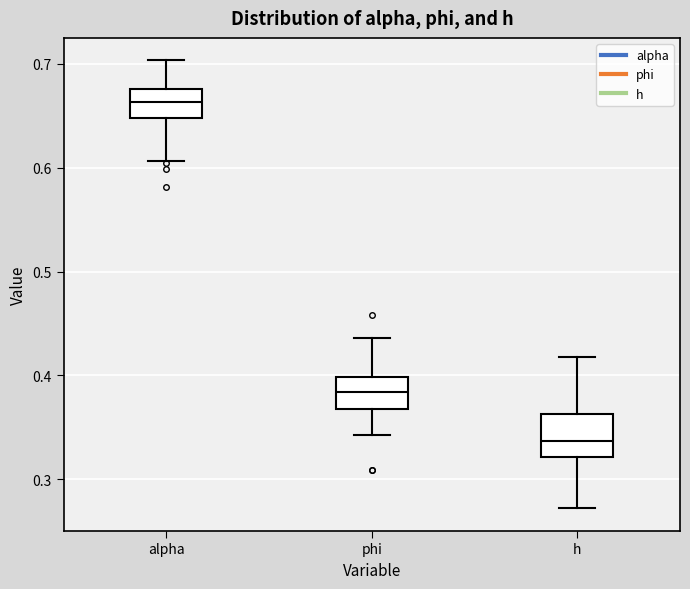

Reading left to right, read every box against the y-axis: the position of its median line, the range the box covers, and the ends of its whiskers. The values are not printed on the chart, so give them approximately, as read against the axis.

alpha: median 0.66, box 0.65 to 0.68, whiskers 0.61 to 0.70
phi: median 0.38, box 0.37 to 0.40, whiskers 0.34 to 0.44
h: median 0.34, box 0.32 to 0.36, whiskers 0.27 to 0.42